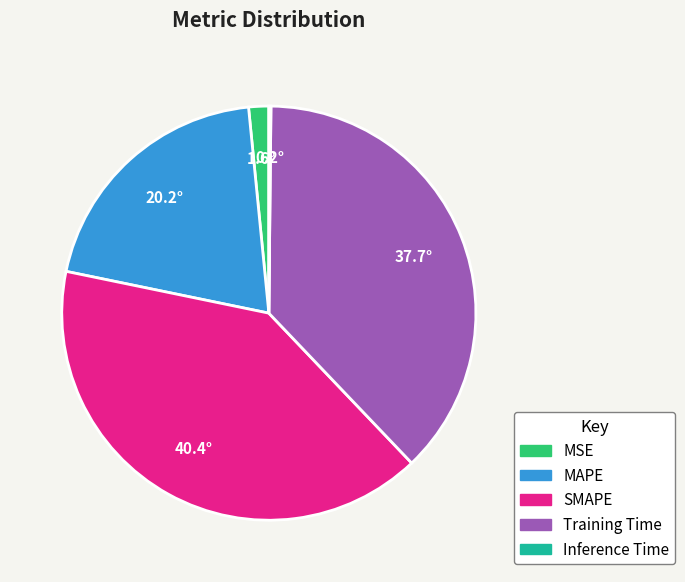

Combined, do MAPE and Training Time account for over 50%?

Yes